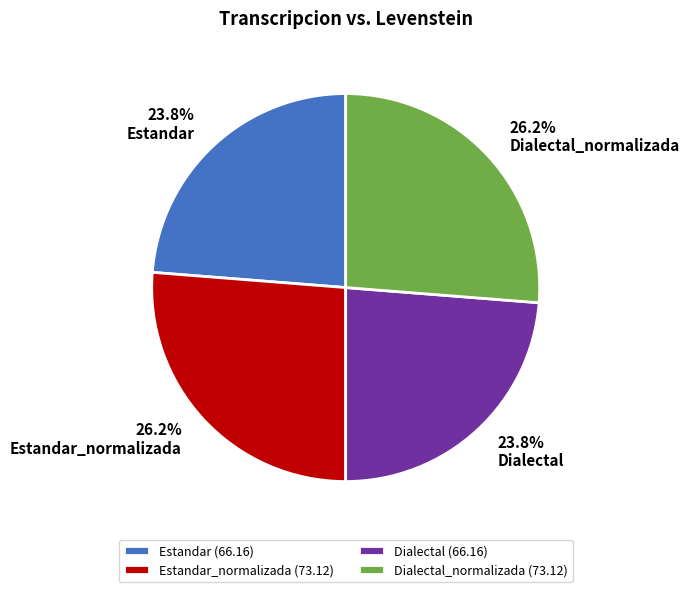

Approximately how many times larger is the value at Dialectal compared to Estandar_normalizada?

0.9